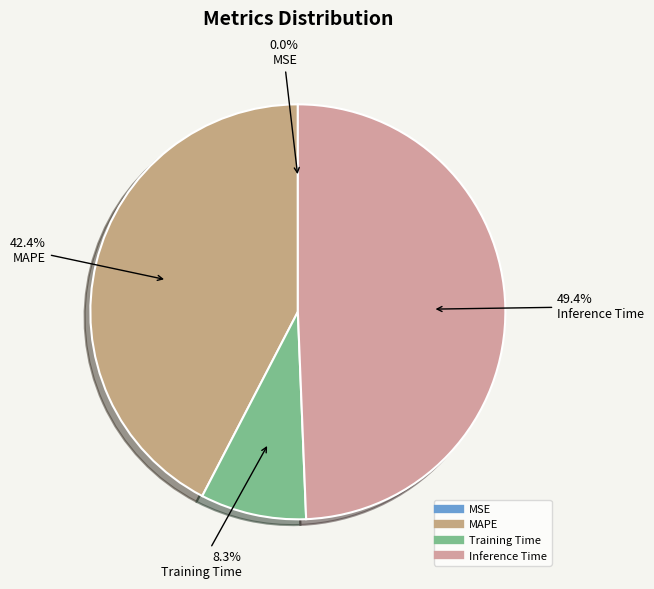

To the nearest percent, what is the difference between the largest and smallest slice percentages?

49%